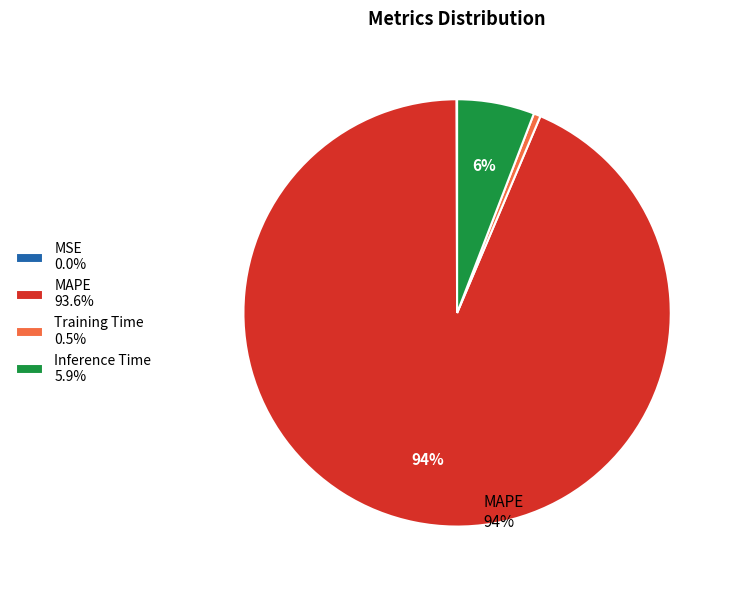

To the nearest percent, what is the average slice percentage?

25%